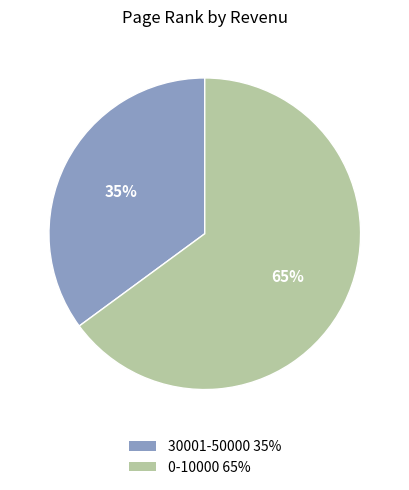

To the nearest percent, what is the difference between the 0-10000 and 30001-50000 slice percentages?

30%